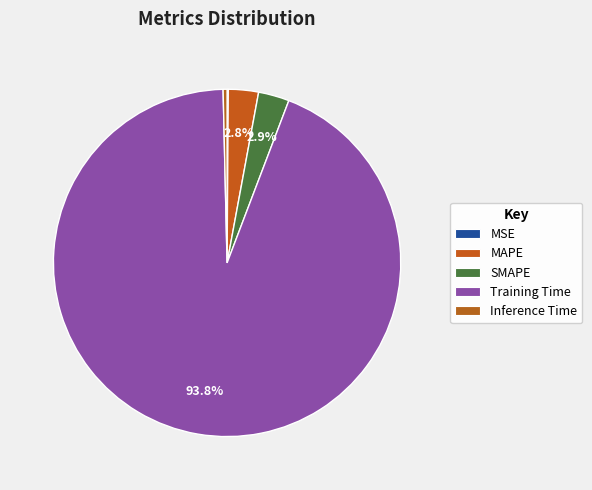

Is it true that MSE is 0% of the pie?

True